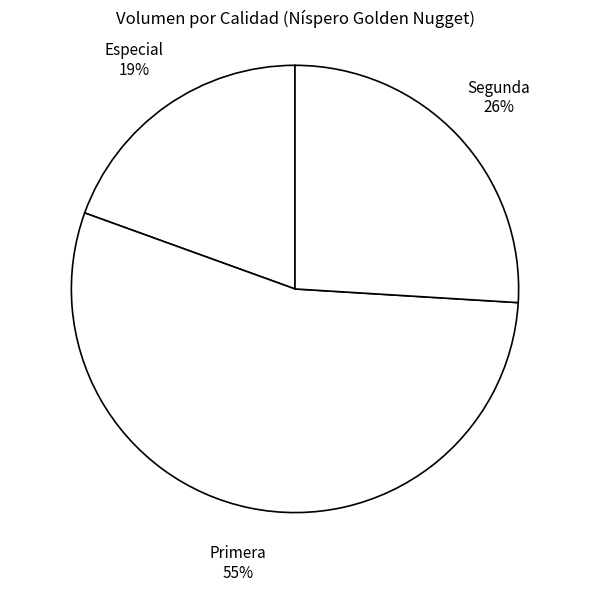

What is the smallest slice in the pie chart?

Especial